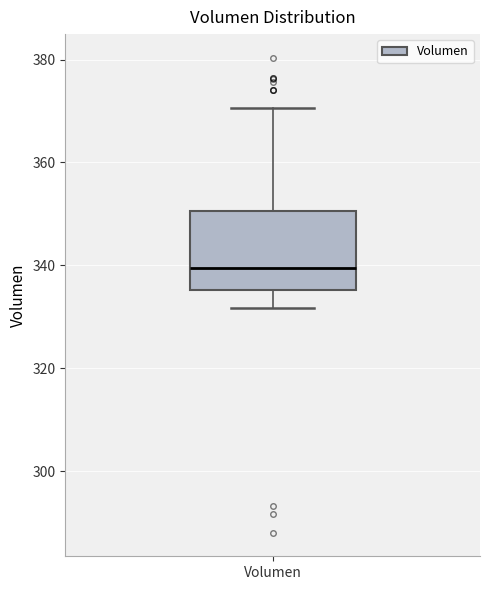

Where is the lower edge of the box for Volumen on the y-axis? The values are not printed on the chart, so give them approximately, as read against the axis.

336